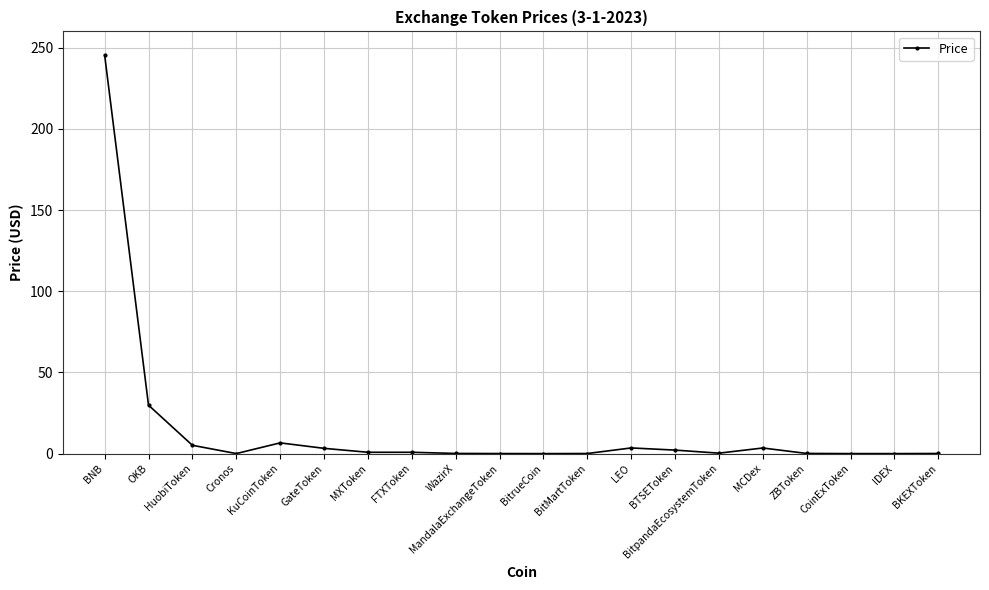

At which label is the value closest to 122?

OKB